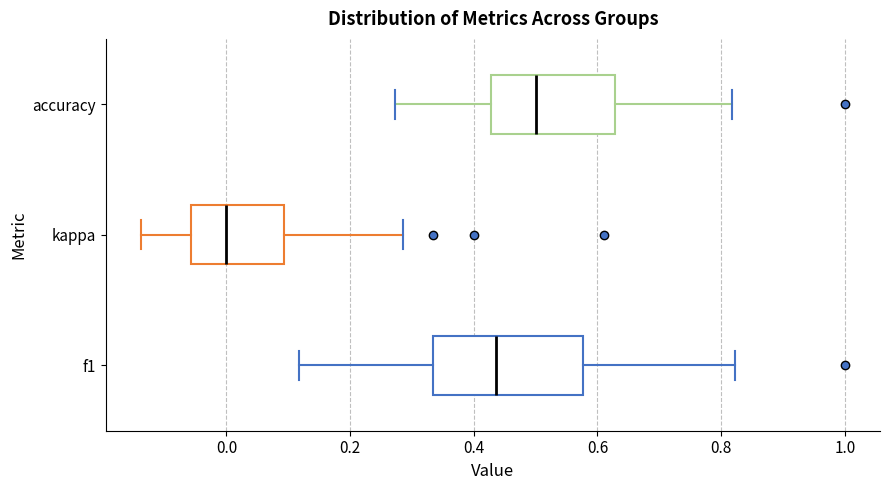

Where is the left edge of the box for accuracy on the x-axis? The values are not printed on the chart, so give them approximately, as read against the axis.

0.42